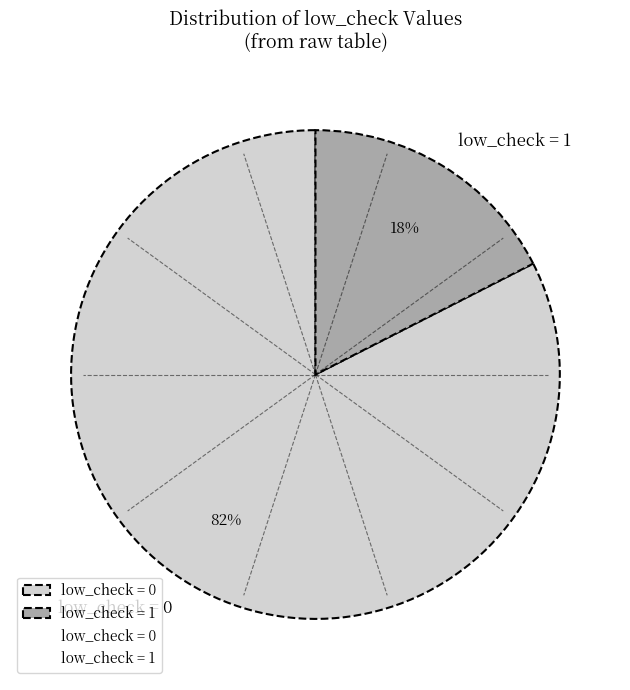

The low_check = 1 slice represents 13% of the pie. True or false?

False